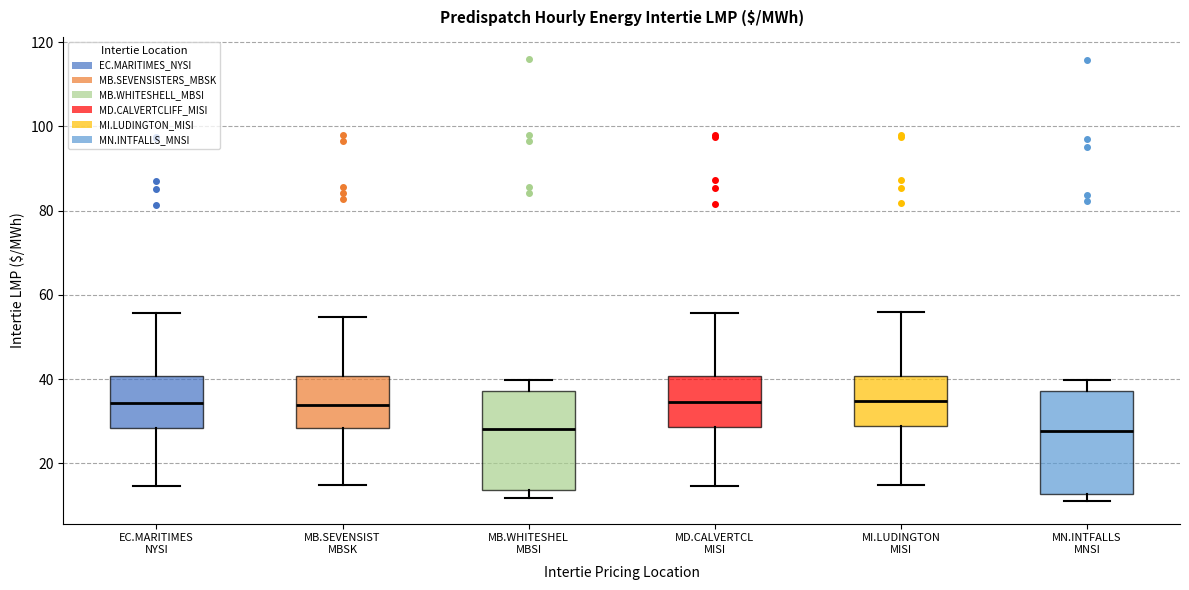

Where does the upper whisker of the box for MI.LUDINGTON MISI end on the y-axis? The values are not printed on the chart, so give them approximately, as read against the axis.

56